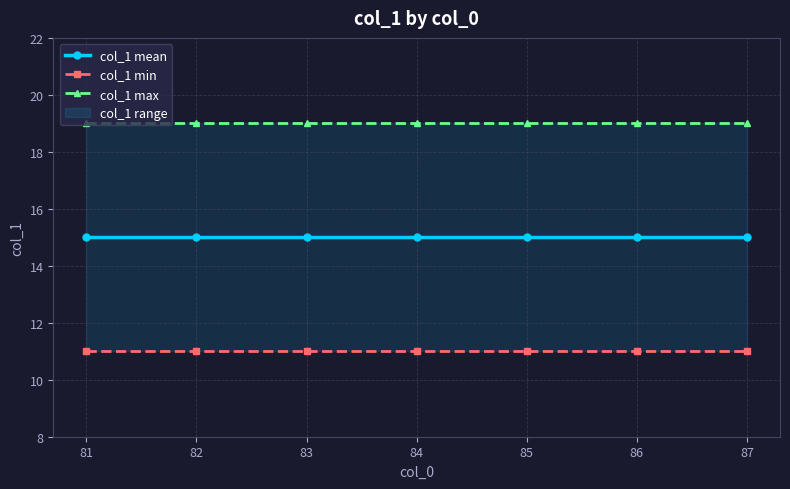

How many data points does each series have?

7